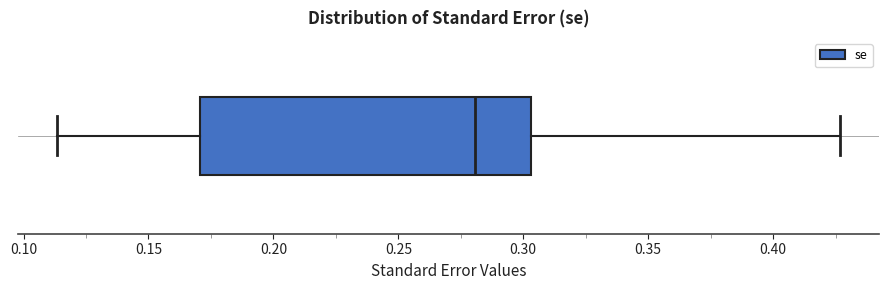

Where is the left edge of the box on the x-axis? The values are not printed on the chart, so give them approximately, as read against the axis.

0.170